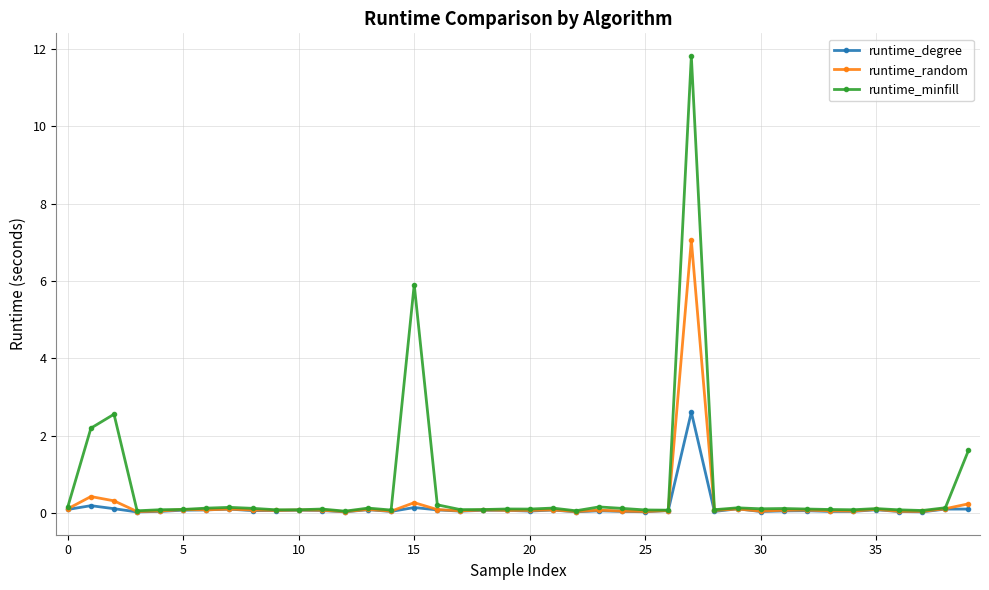

True or false: runtime_degree has more than 1 points higher than both neighbors.

True